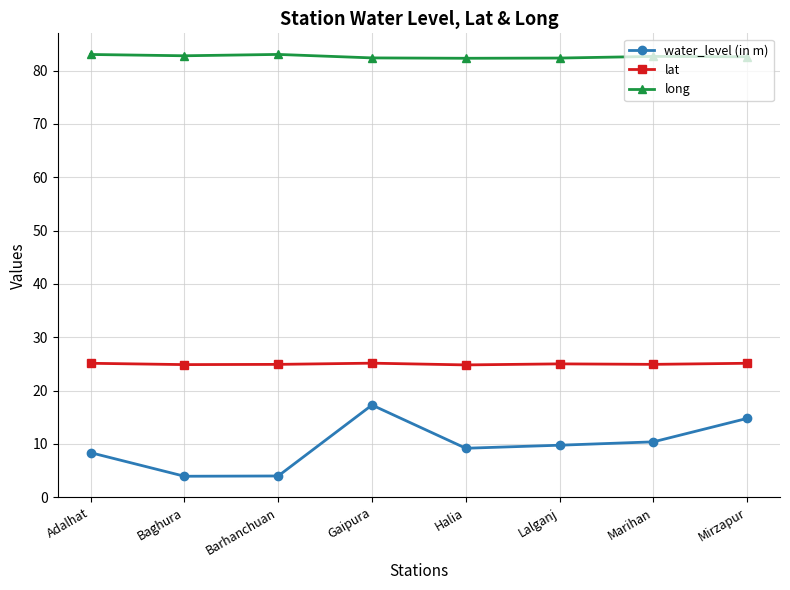

What is the sum of all long values?

661.2